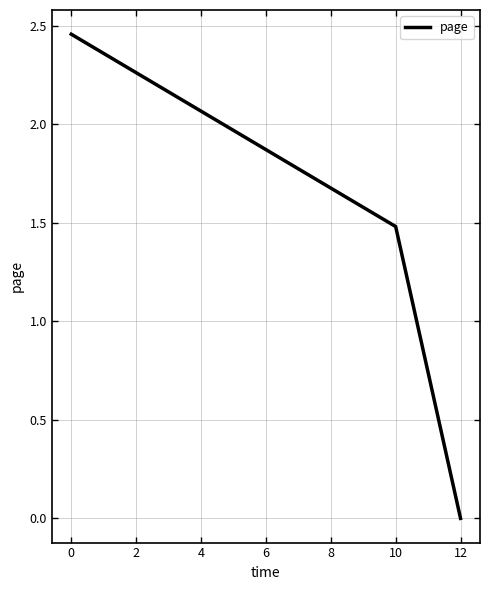

List the labels in order of value, smallest first.

12, 10, 0